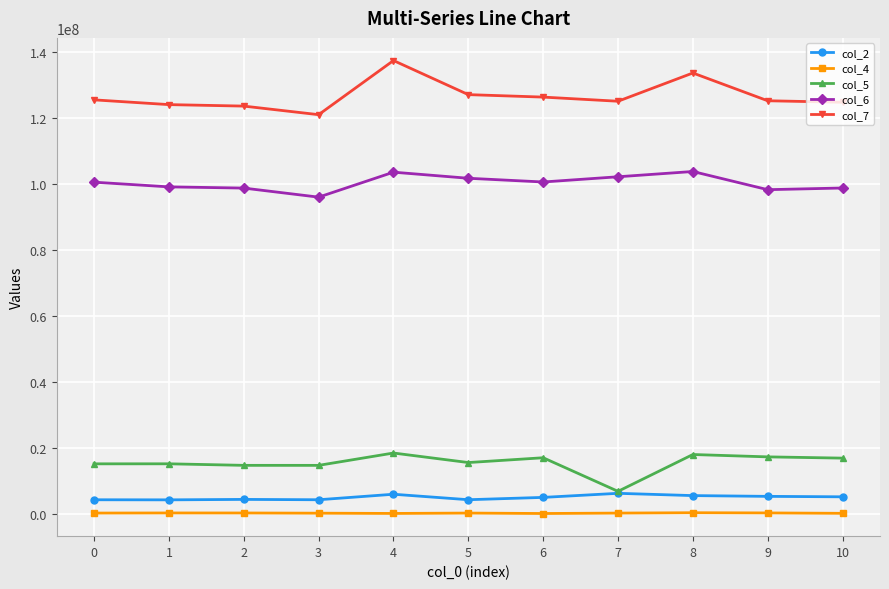

List the series in order of their peak value, lowest first.

col_4, col_2, col_5, col_6, col_7